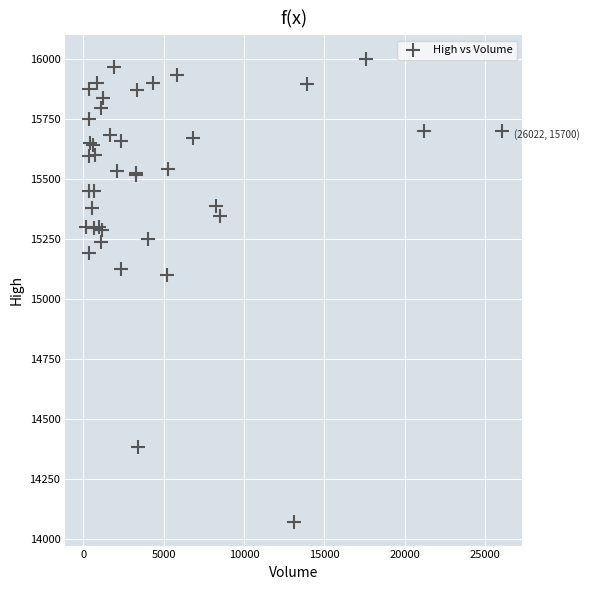

What Y value in the scatter plot is closest to 15035?

15100